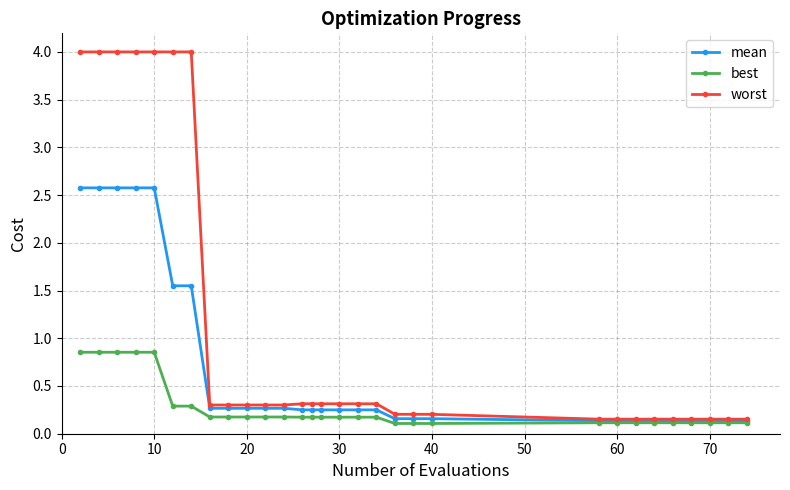

Rank the series by their average value, from highest to lowest.

worst, mean, best